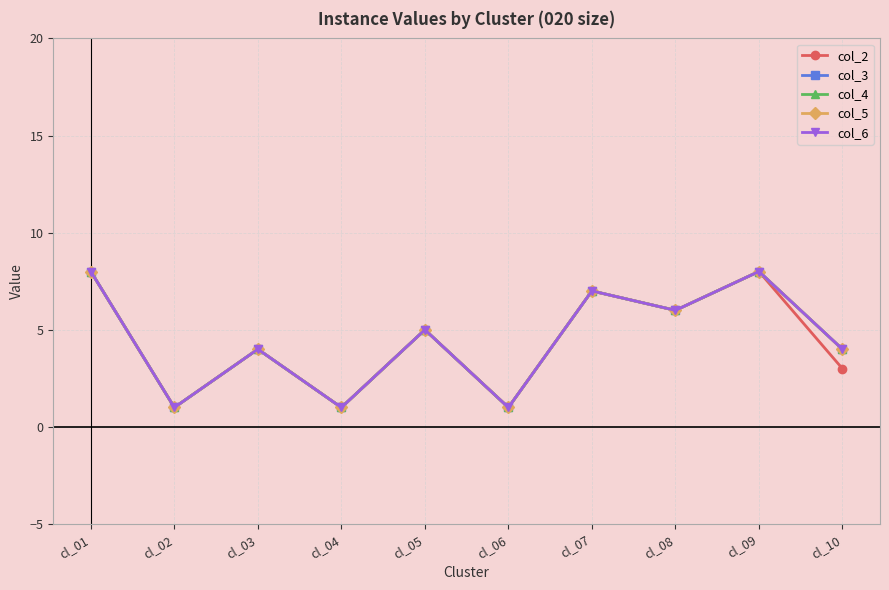

Is this an area chart (filled region under the line)?

No